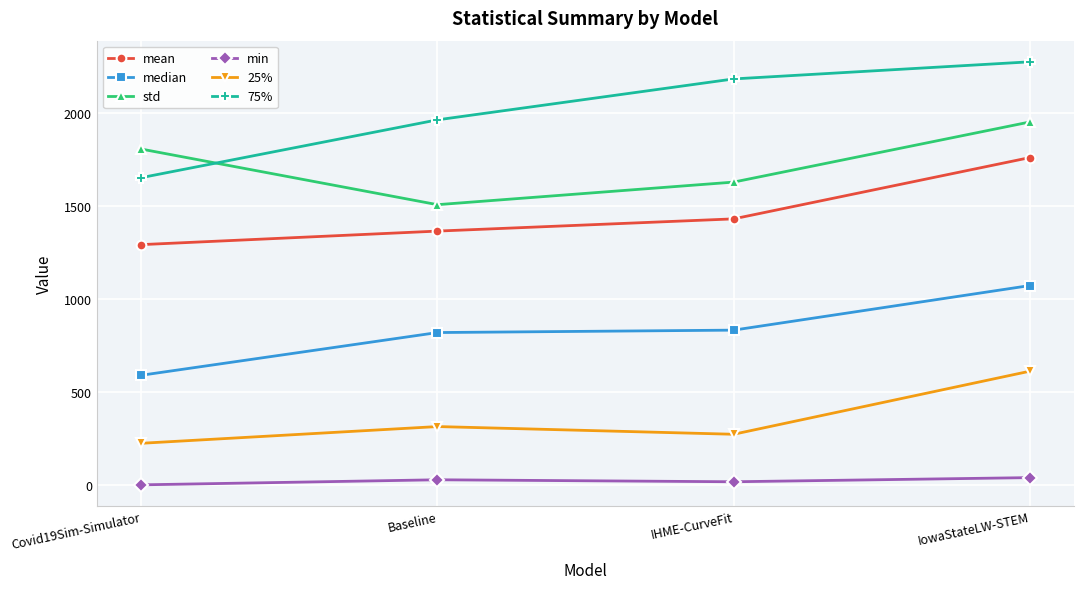

What are all the series names shown in the legend?

mean, median, std, min, 25%, 75%